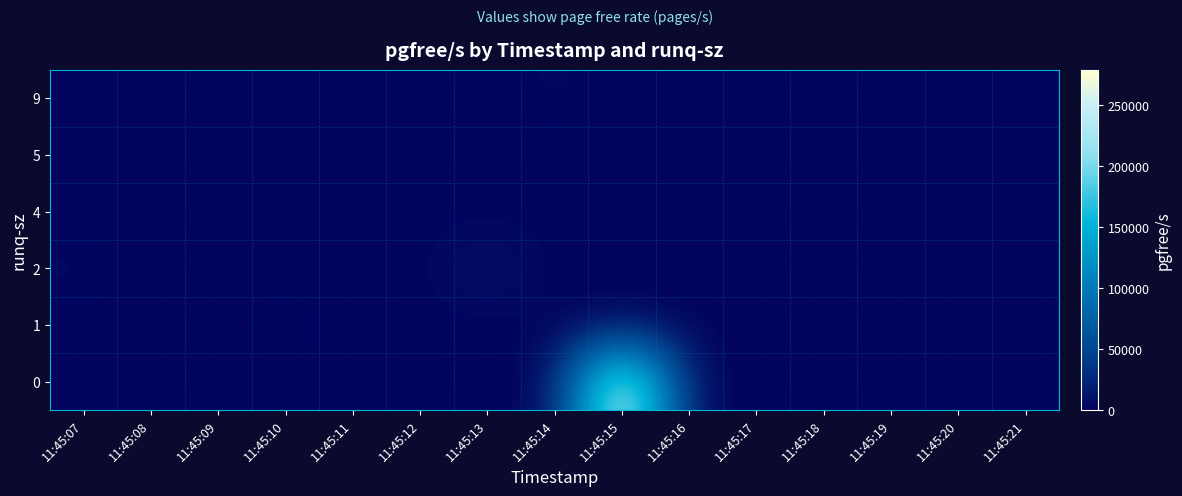

Reading left to right, extract all data points from this chart.

0: 11:45:07=0	11:45:08=0	11:45:09=0	11:45:10=0	11:45:11=0	11:45:12=0	11:45:13=0	11:45:14=0	11:45:15=279046	11:45:16=155	11:45:17=121	11:45:18=173	11:45:19=156	11:45:20=1198	11:45:21=0
1: 11:45:07=0	11:45:08=0	11:45:09=0	11:45:10=3462	11:45:11=430	11:45:12=0	11:45:13=0	11:45:14=0	11:45:15=0	11:45:16=0	11:45:17=0	11:45:18=0	11:45:19=0	11:45:20=0	11:45:21=1057
2: 11:45:07=3561	11:45:08=0	11:45:09=0	11:45:10=0	11:45:11=0	11:45:12=0	11:45:13=13418	11:45:14=0	11:45:15=0	11:45:16=0	11:45:17=0	11:45:18=0	11:45:19=0	11:45:20=0	11:45:21=0
4: 11:45:07=0	11:45:08=0	11:45:09=340	11:45:10=0	11:45:11=0	11:45:12=195	11:45:13=0	11:45:14=0	11:45:15=0	11:45:16=0	11:45:17=0	11:45:18=0	11:45:19=0	11:45:20=0	11:45:21=0
5: 11:45:07=0	11:45:08=150	11:45:09=0	11:45:10=0	11:45:11=0	11:45:12=0	11:45:13=0	11:45:14=0	11:45:15=0	11:45:16=0	11:45:17=0	11:45:18=0	11:45:19=0	11:45:20=0	11:45:21=0
9: 11:45:07=0	11:45:08=0	11:45:09=0	11:45:10=0	11:45:11=0	11:45:12=0	11:45:13=0	11:45:14=3656	11:45:15=0	11:45:16=0	11:45:17=0	11:45:18=0	11:45:19=0	11:45:20=0	11:45:21=0